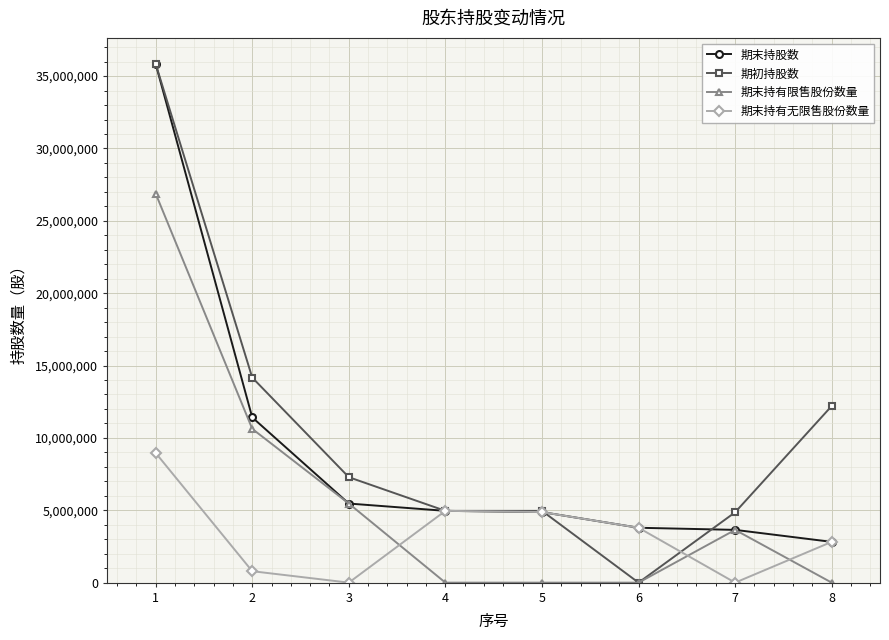

True or false: 期末持有限售股份数量 has more than 0 points higher than both neighbors.

True